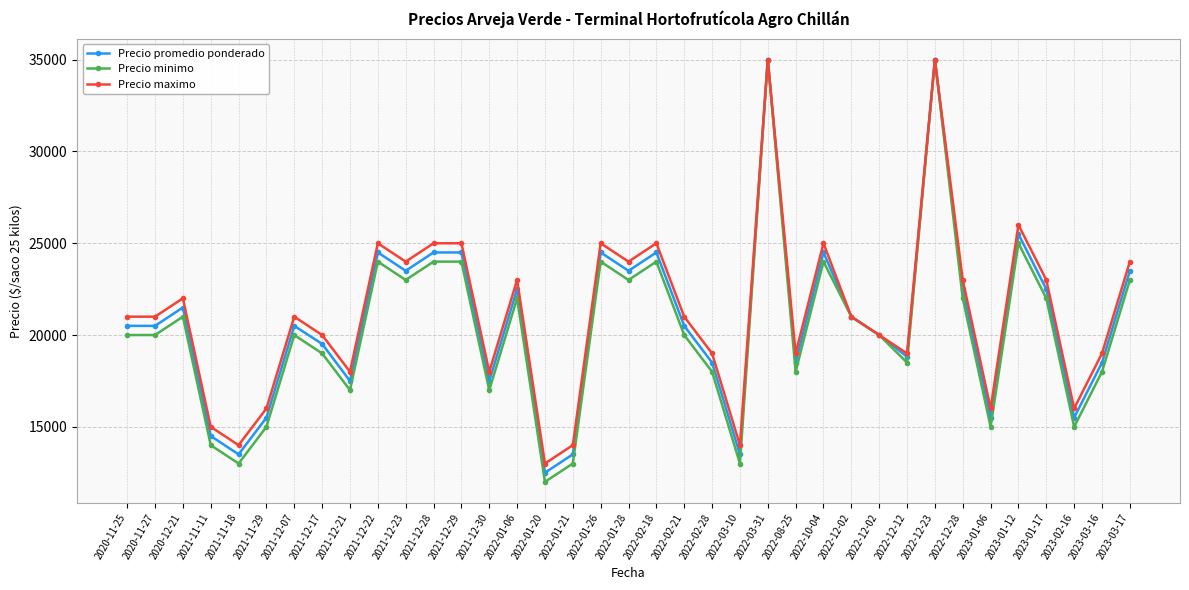

Reading left to right, transcribe all the data shown in this chart.

Precio promedio ponderado: 20500	20500	21500	14500	13500	15500	20500	19516	17500	24500	23500	24500	24500	17500	22500	12500	13500	24500	23500	24500	20500	18500	13500	35000	18500	24500	21000	20000	18820	35000	22500	15500	25500	22500	15500	18500	23500
Precio minimo: 20000	20000	21000	14000	13000	15000	20000	19000	17000	24000	23000	24000	24000	17000	22000	12000	13000	24000	23000	24000	20000	18000	13000	35000	18000	24000	21000	20000	18500	35000	22000	15000	25000	22000	15000	18000	23000
Precio maximo: 21000	21000	22000	15000	14000	16000	21000	20000	18000	25000	24000	25000	25000	18000	23000	13000	14000	25000	24000	25000	21000	19000	14000	35000	19000	25000	21000	20000	19000	35000	23000	16000	26000	23000	16000	19000	24000